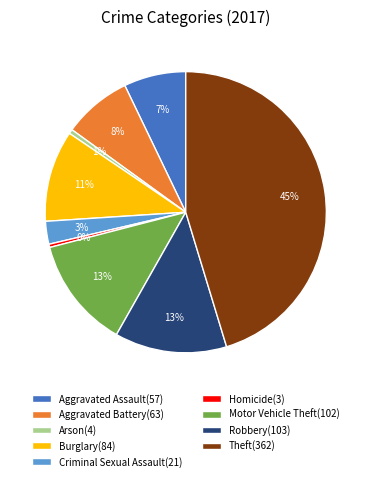

What is the largest slice in the pie chart?

Theft